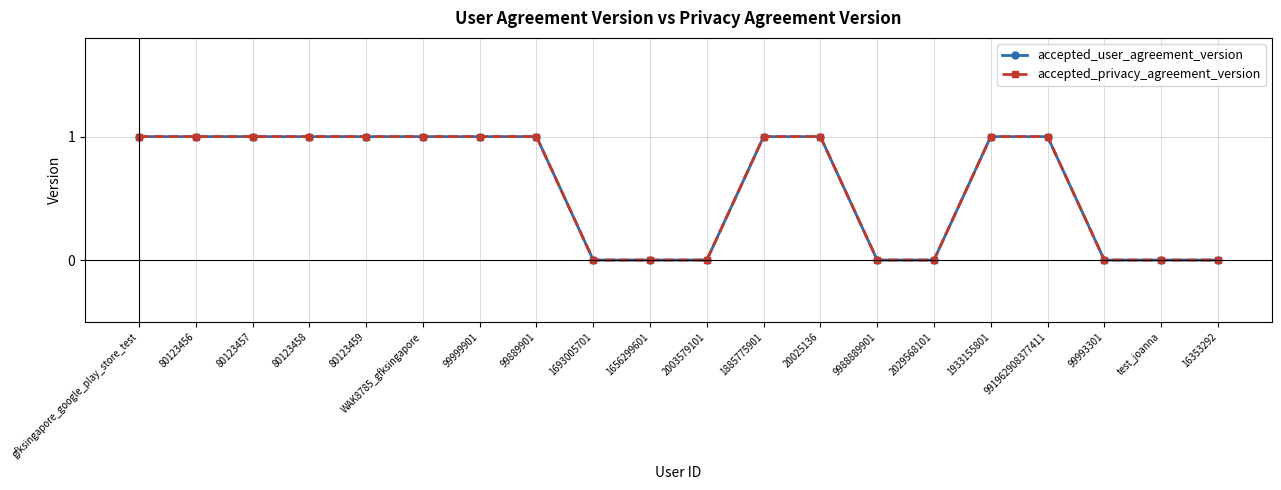

What is the difference between the maximum and minimum values in the accepted_user_agreement_version series?

1